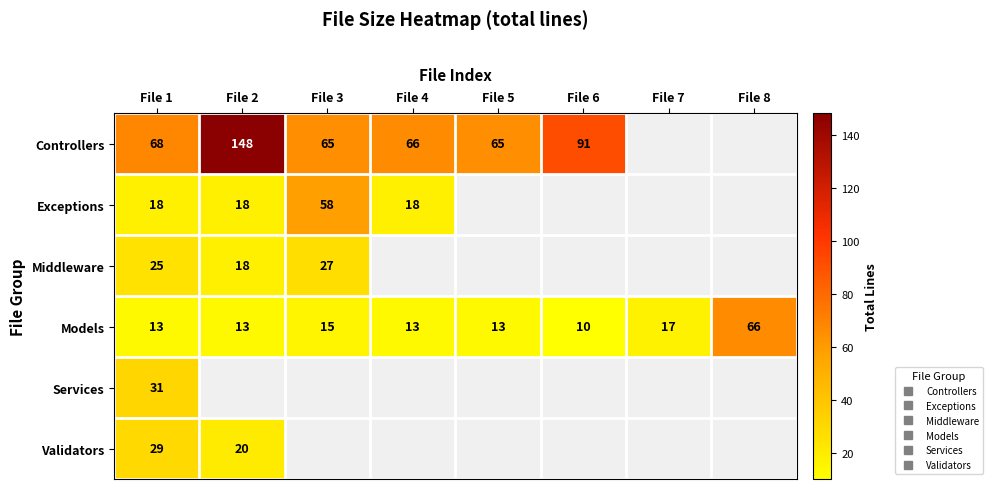

How many data points in Models are above 13?

3